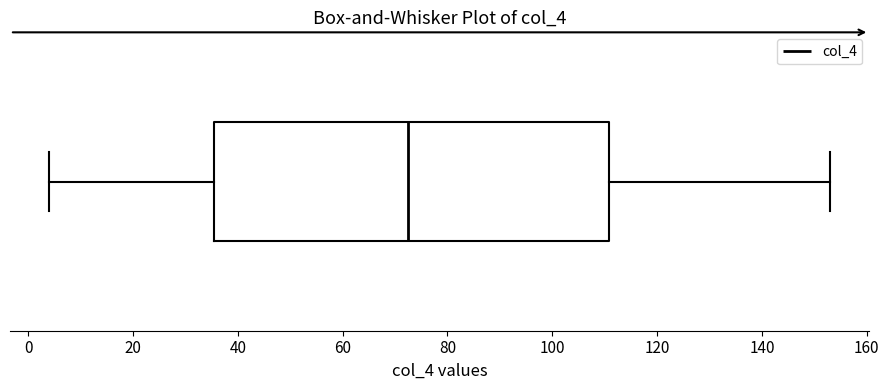

Read this box plot against the x-axis: the position of the median line, the range covered by the box, and the ends of both whiskers. The values are not printed on the chart, so give them approximately, as read against the axis.

median 72, box 36 to 110, whiskers 4 to 154